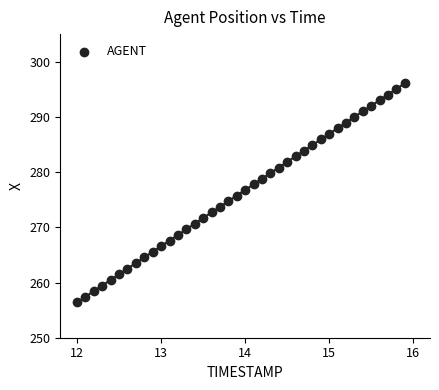

What is the range of Y values (max minus min)?

39.7